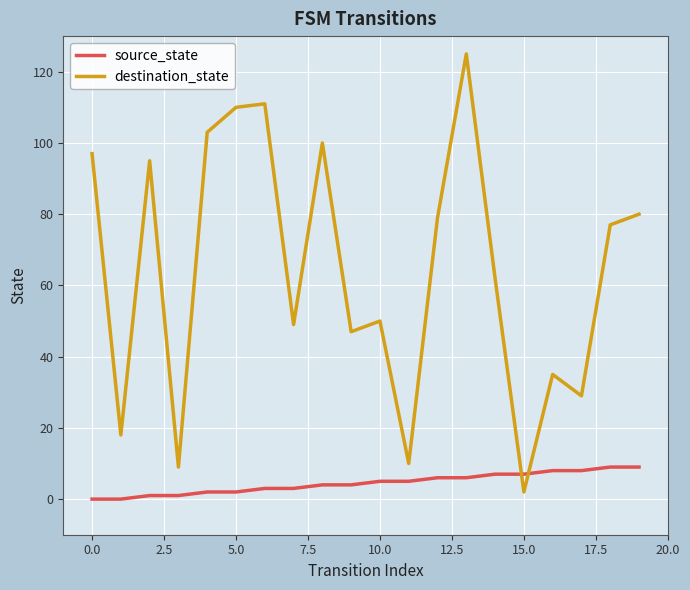

Which series has the largest range (max minus min)?

destination_state